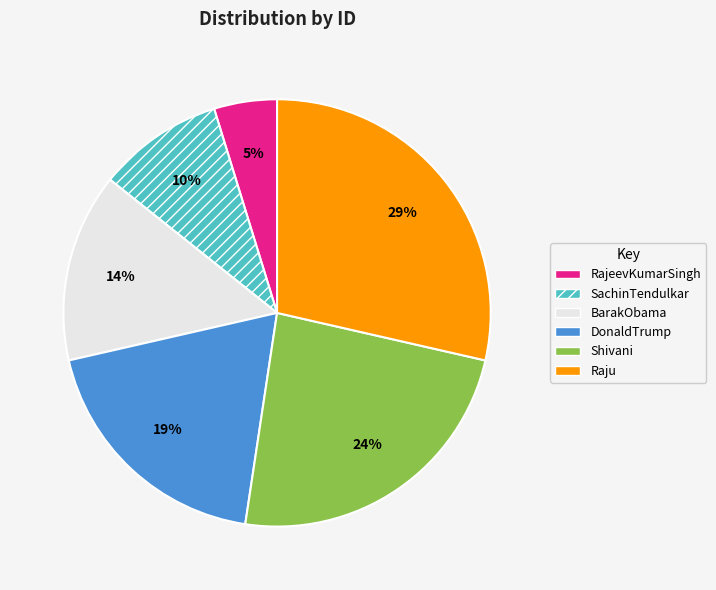

Is it true that DonaldTrump is 31% of the pie?

False